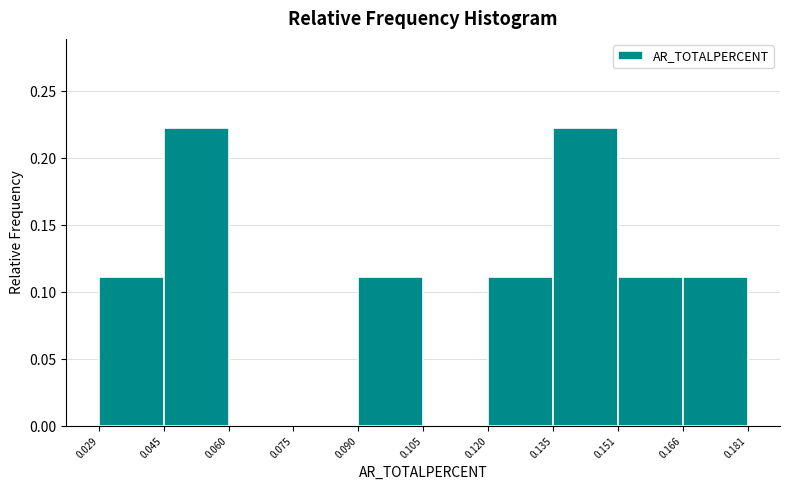

What is the height of the bar covering 0.090 to 0.105 on the x-axis? The values are not printed on the chart, so give them approximately, as read against the axis.

0.11